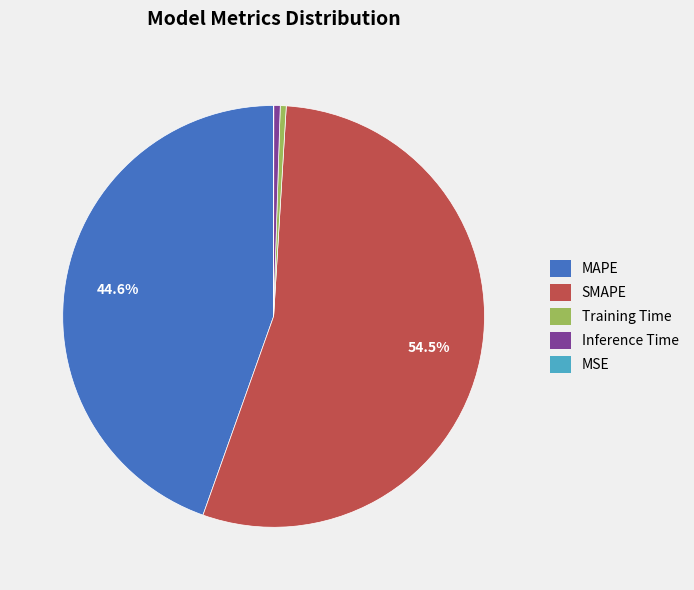

To the nearest percent, what percentage of the pie is MAPE?

45%